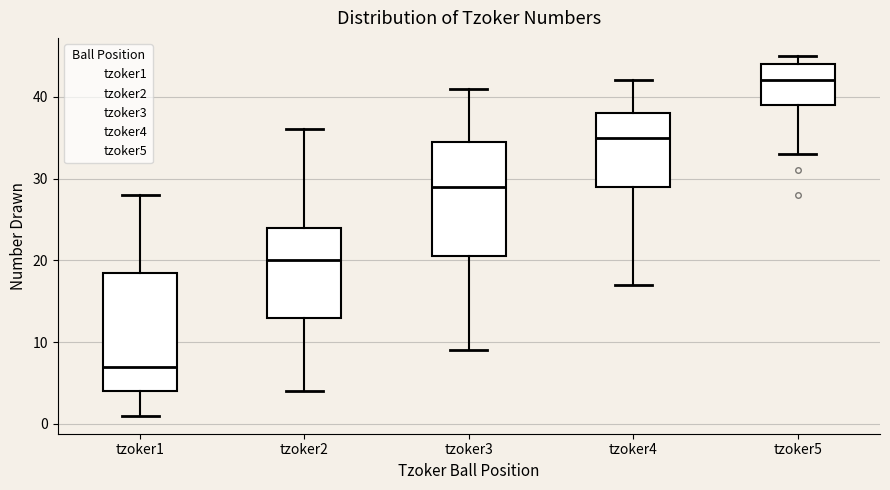

Reading left to right, read every box against the y-axis: the position of its median line, the range the box covers, and the ends of its whiskers. The values are not printed on the chart, so give them approximately, as read against the axis.

tzoker1: median 7, box 4 to 19, whiskers 1 to 28
tzoker2: median 20, box 13 to 24, whiskers 4 to 36
tzoker3: median 29, box 21 to 35, whiskers 9 to 41
tzoker4: median 35, box 29 to 38, whiskers 17 to 42
tzoker5: median 42, box 39 to 44, whiskers 33 to 45